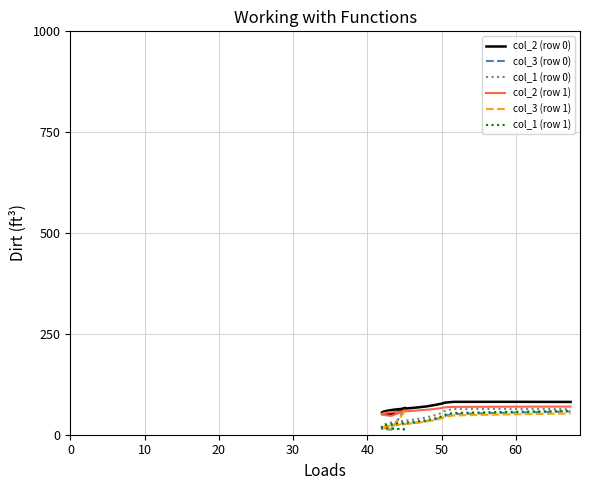

How many times do col_3 (row 0) and col_1 (row 0) cross each other?

1